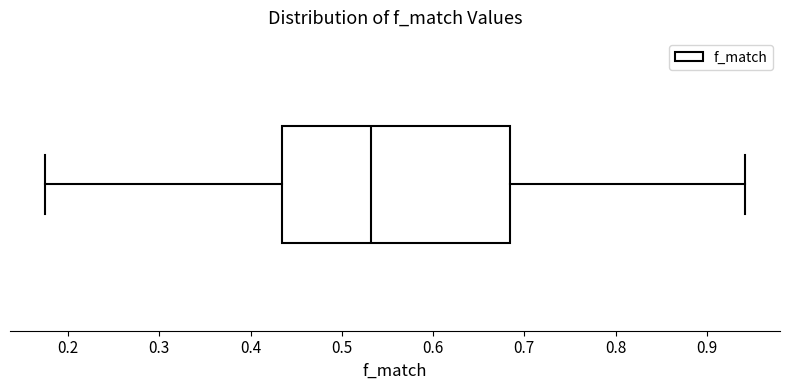

Transcribe this box plot: give where the median line is, the range the box spans, and where the two whiskers end, as read against the x-axis. The values are not printed on the chart, so give them approximately, as read against the axis.

median 0.53, box 0.43 to 0.68, whiskers 0.17 to 0.94